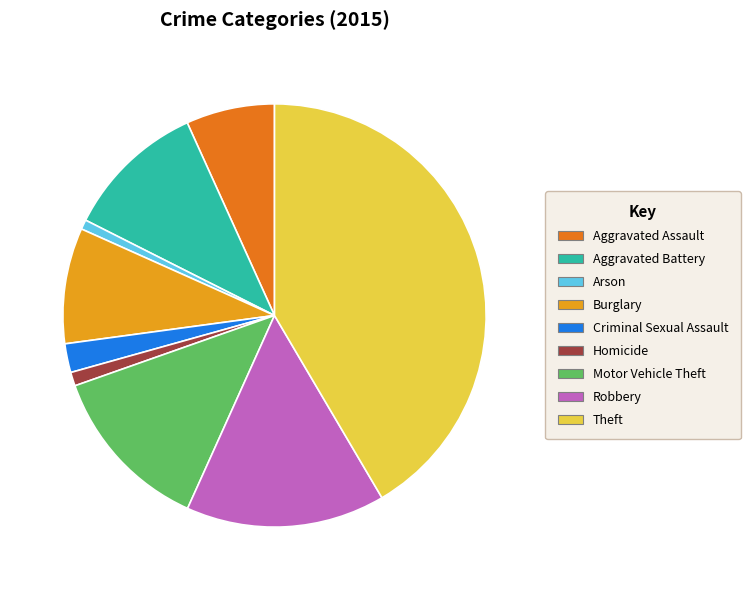

What is the ratio of the value at Aggravated Assault to the value at Robbery?

0.4